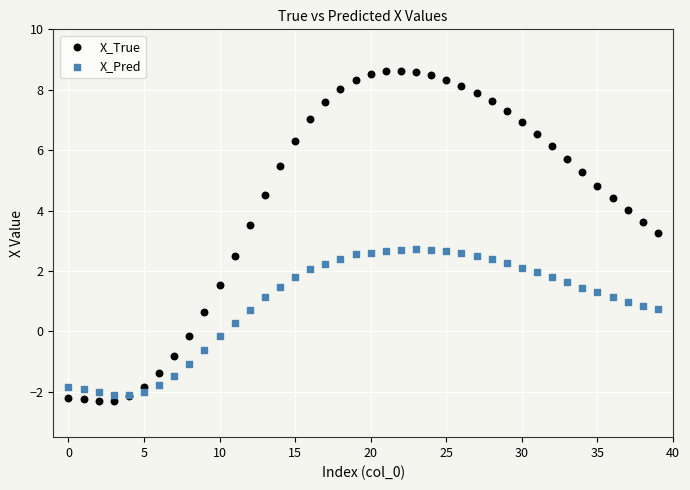

What are all the series names shown in the legend?

X_True, X_Pred